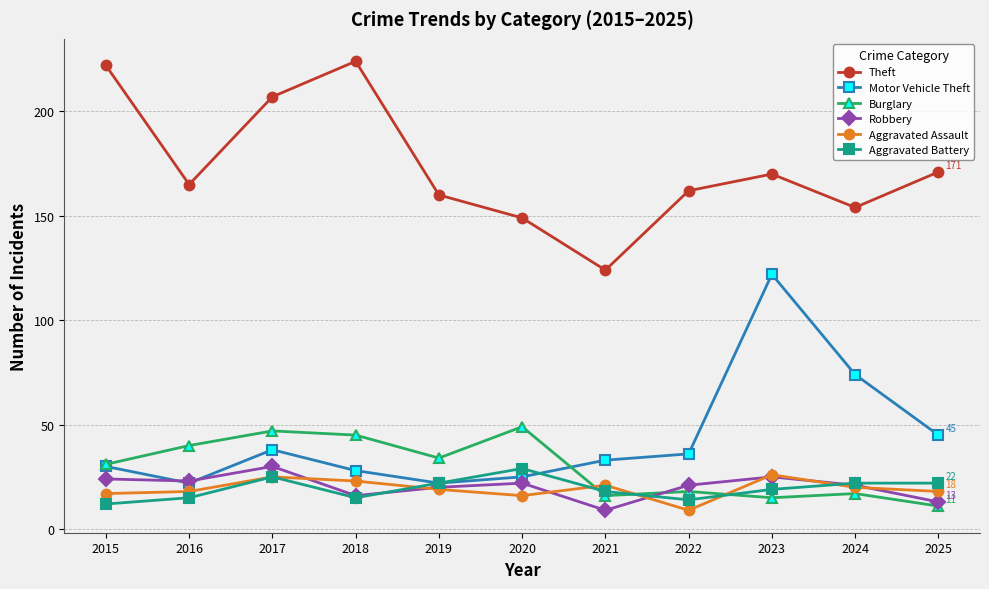

The Burglary series shows 16 at 2021. True or false?

True